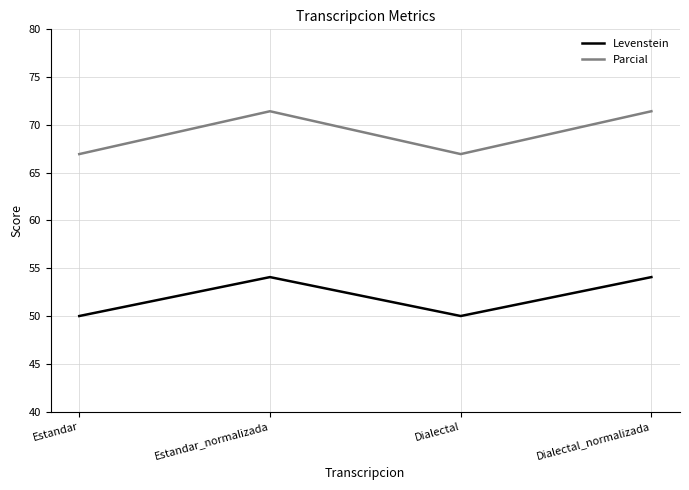

What is the maximum value for Levenstein?

54.1